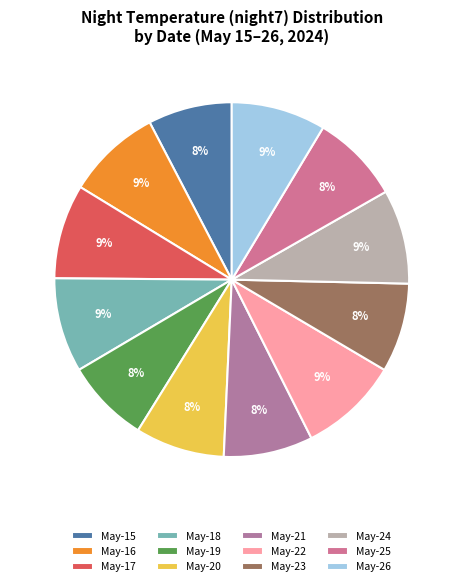

To the nearest percent, what is the difference between the largest and smallest slice percentages?

1%